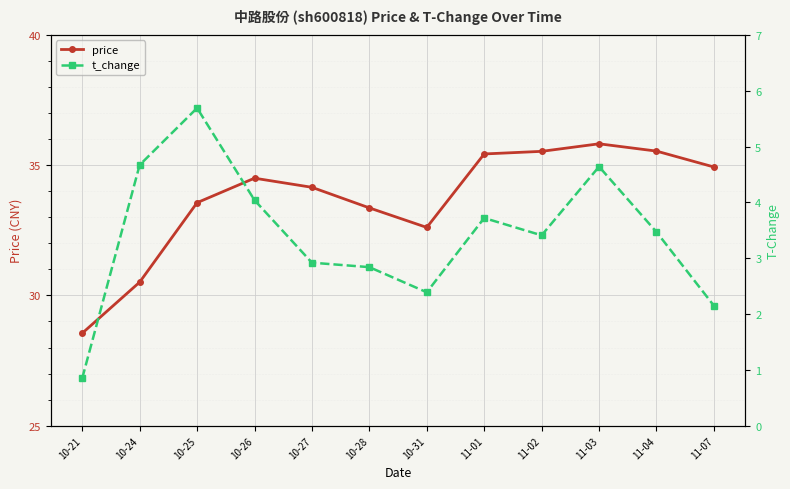

Where is the first local minimum for t_change?

10-31